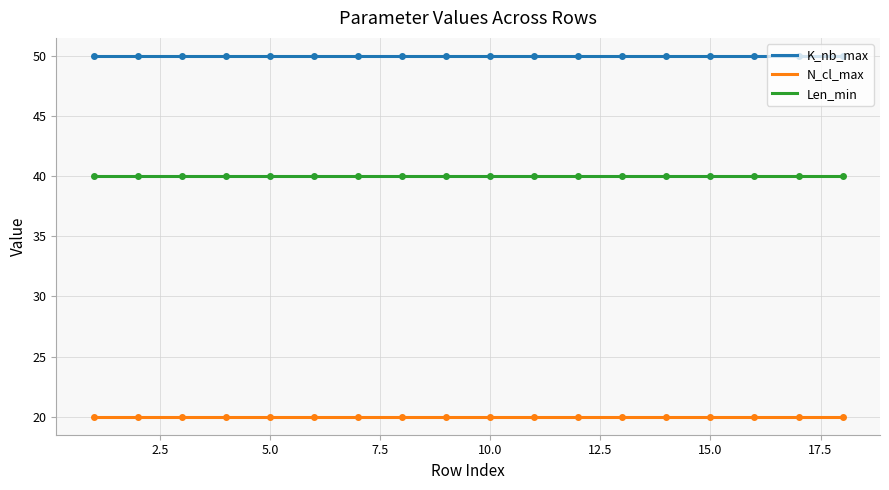

True or false: K_nb_max and Len_min cross at least once.

False